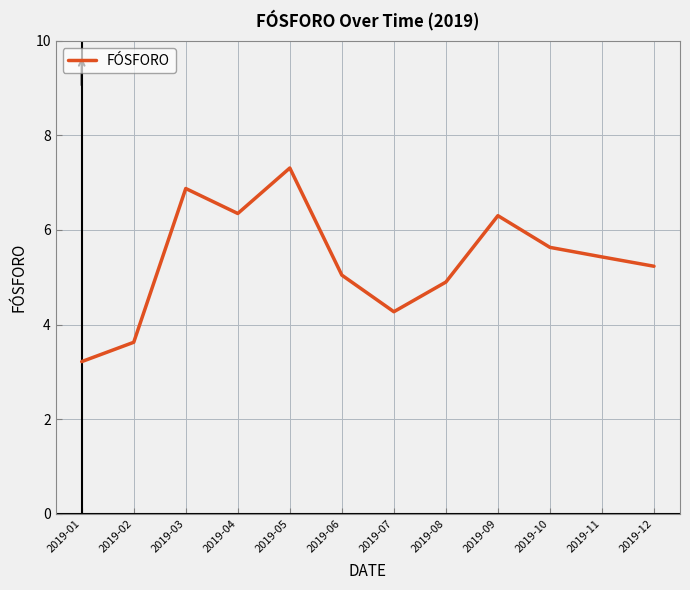

What is the minimum value shown in the chart?

3.2